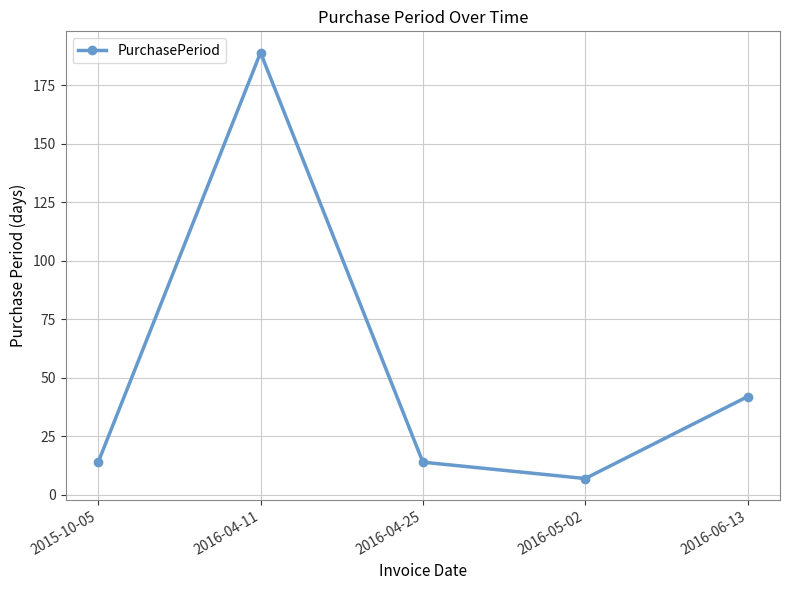

Approximately how many times larger is the value at 2016-05-02 compared to 2016-06-13?

0.2